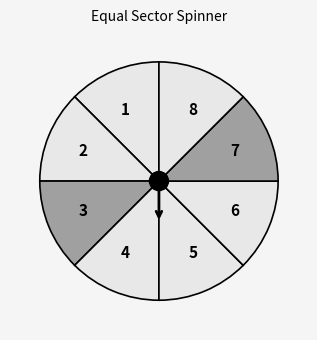

How many segments does this pie chart have?

8